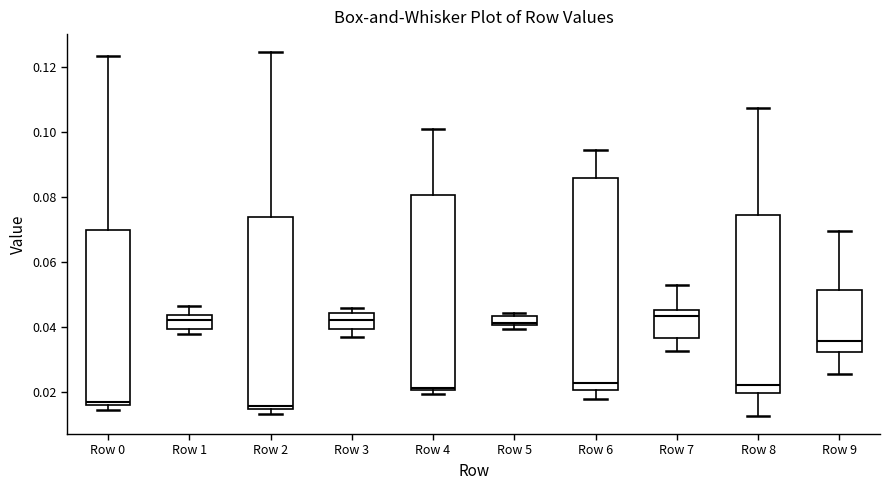

Where does the median line of the box for Row 7 sit on the y-axis? The values are not printed on the chart, so give them approximately, as read against the axis.

0.044